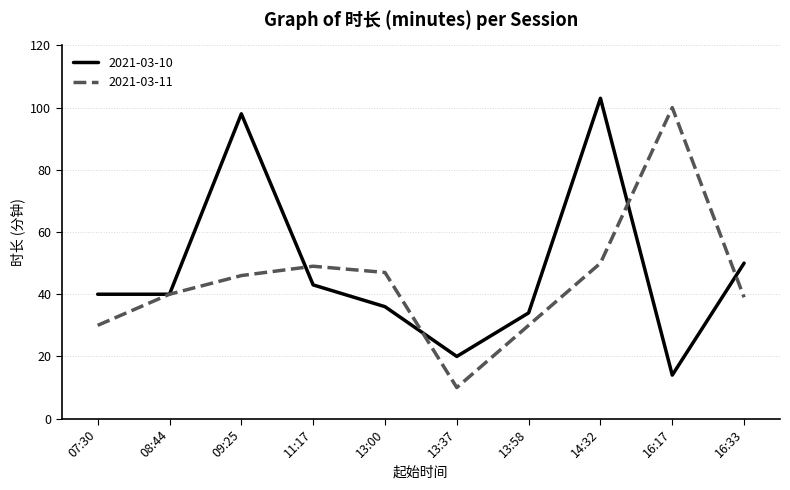

The value of 2021-03-11 at 07:30 is 39. True or false?

False